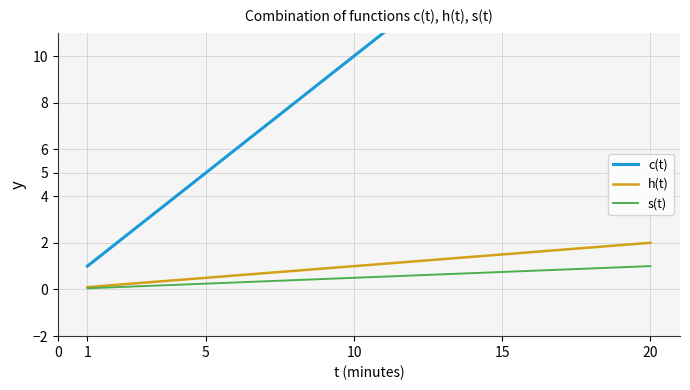

True or false: s(t) has more than 2 points higher than both neighbors.

False